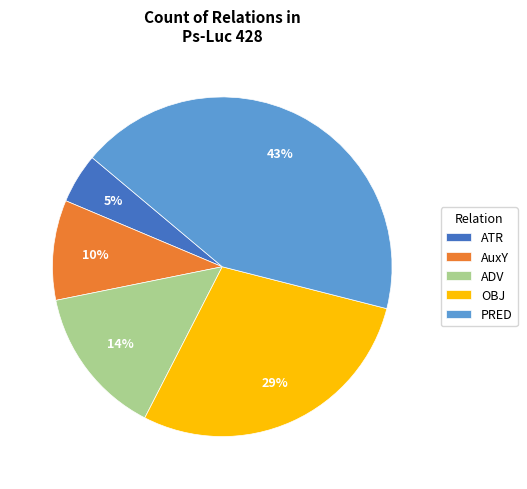

Combined, do AuxY and OBJ account for over 50%?

No